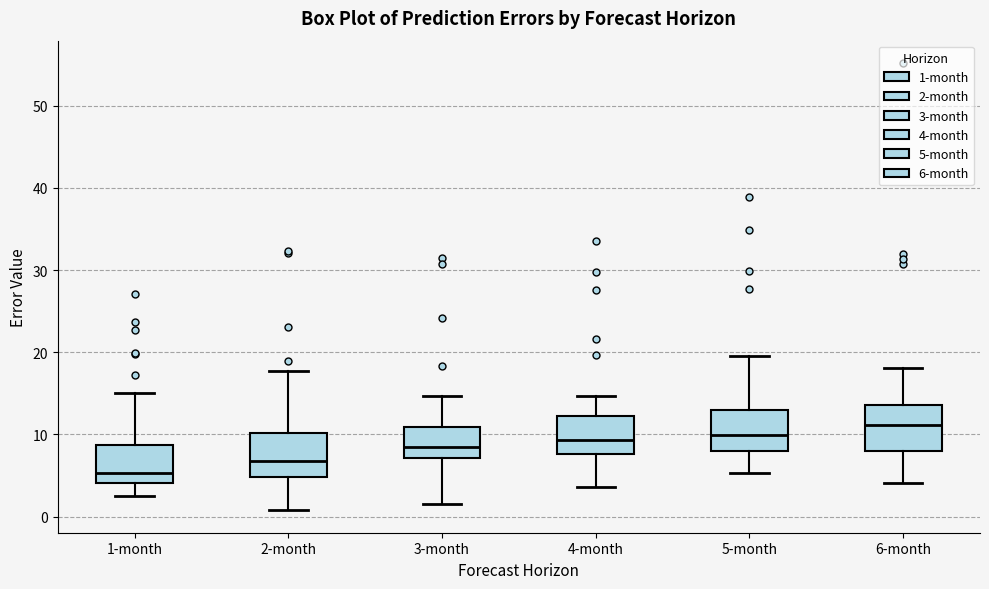

Where does the lower whisker of the box for 1-month end on the y-axis? The values are not printed on the chart, so give them approximately, as read against the axis.

3